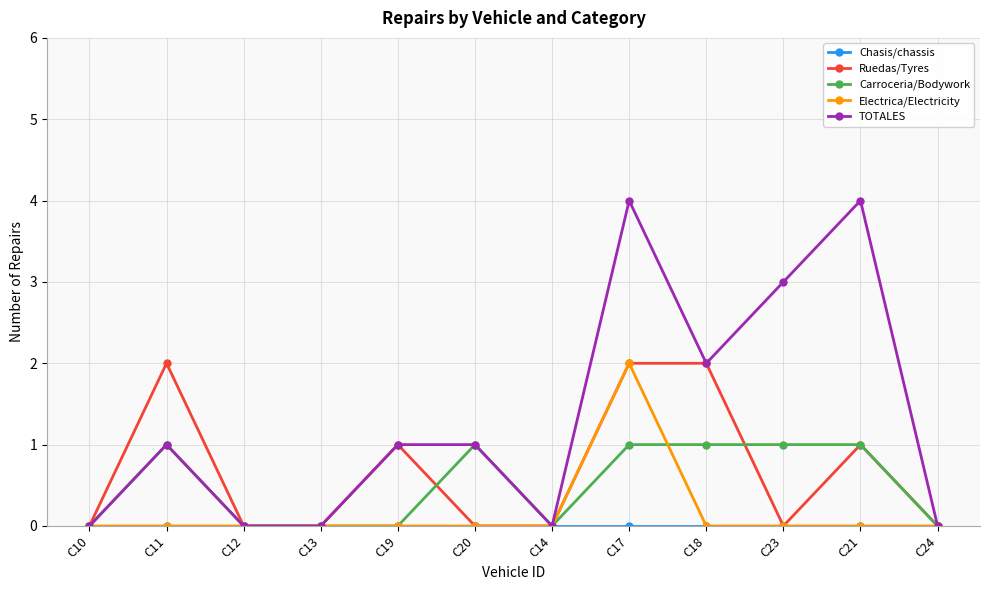

Which series has the widest spread of values?

TOTALES